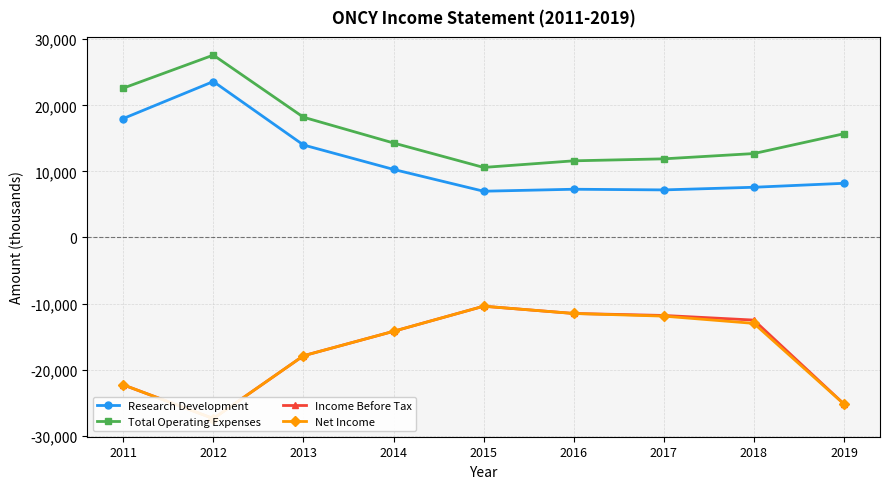

What is the difference between the second highest and second lowest values in the Research Development series?

10800